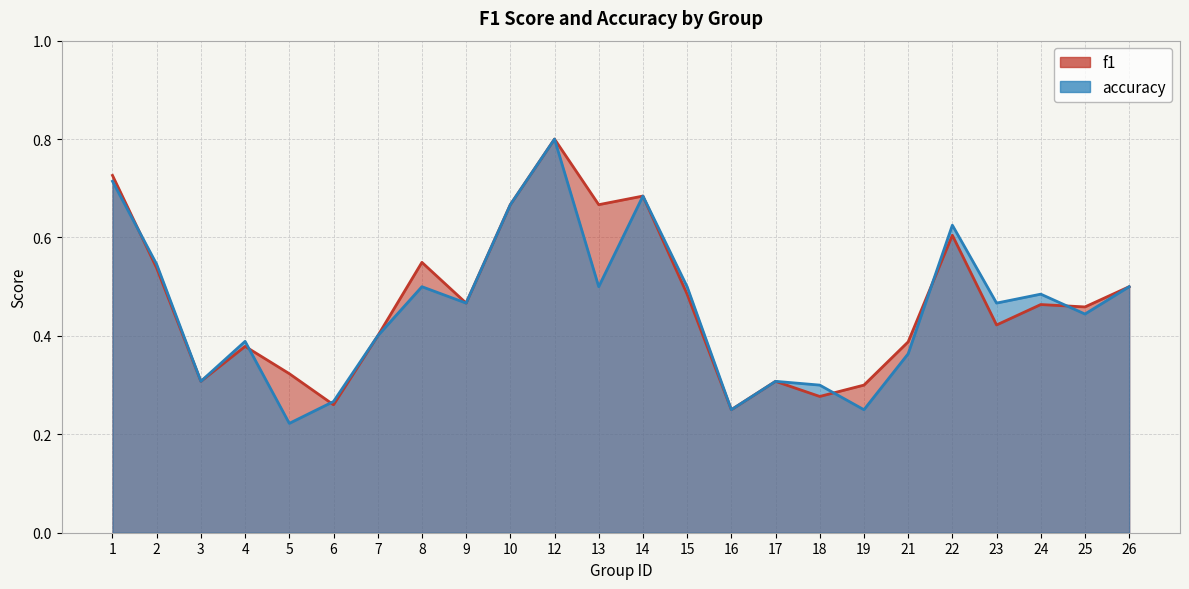

List the labels in order of f1 value, largest first.

12, 1, 14, 10, 13, 22, 8, 2, 26, 15, 9, 24, 25, 23, 7, 21, 4, 5, 3, 17, 19, 18, 6, 16